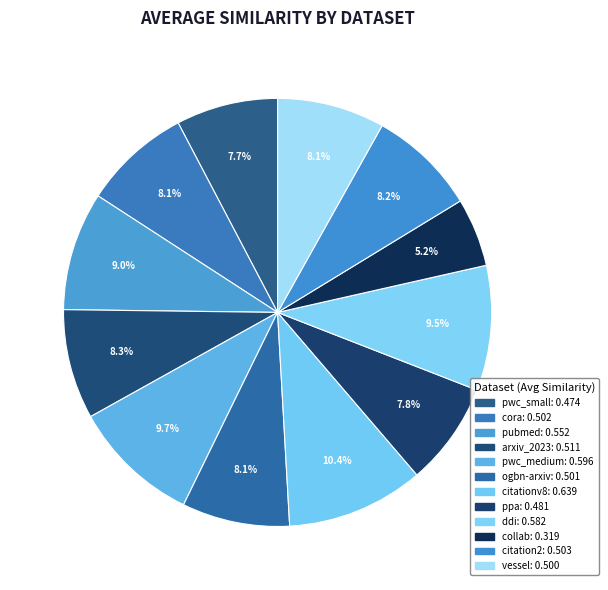

How many segments does this pie chart have?

12